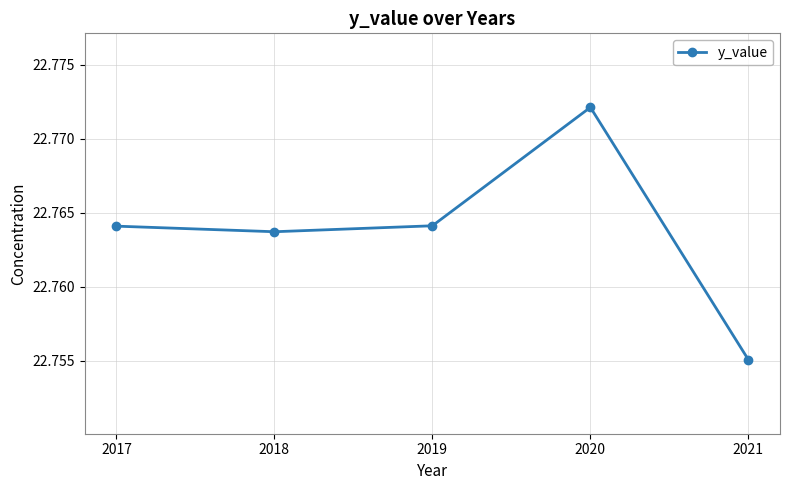

Count the values in the range 22 to 23.

5